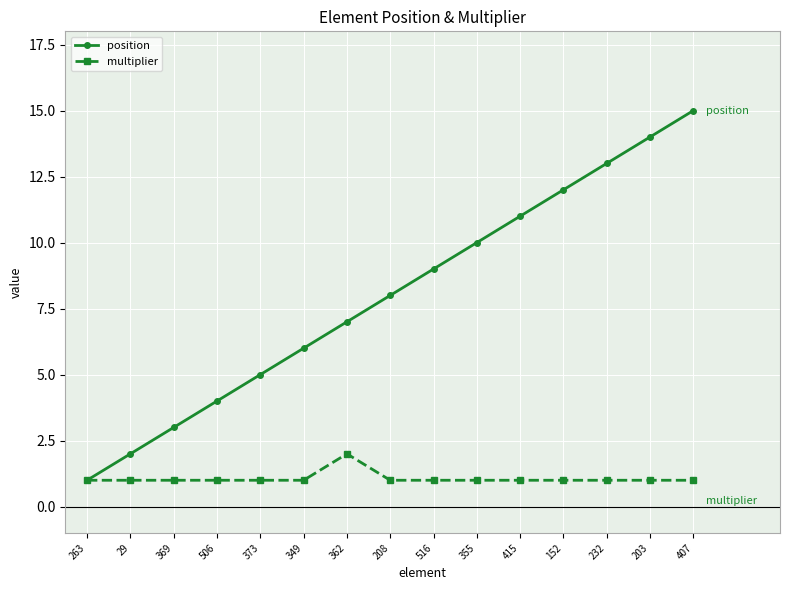

How many multiplier values are between 1 and 2?

15